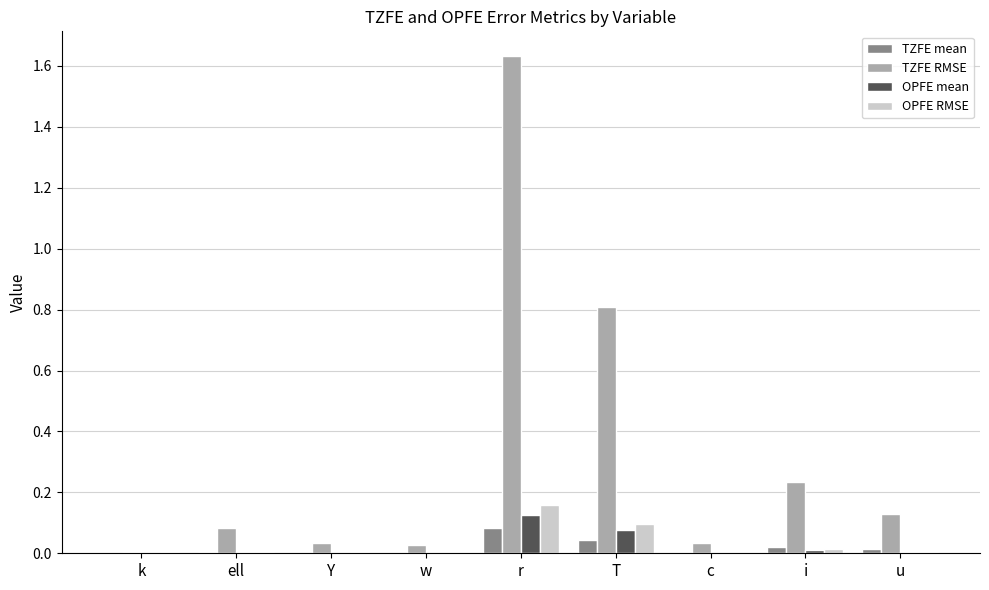

The value of OPFE RMSE at w is 0.0. True or false?

True